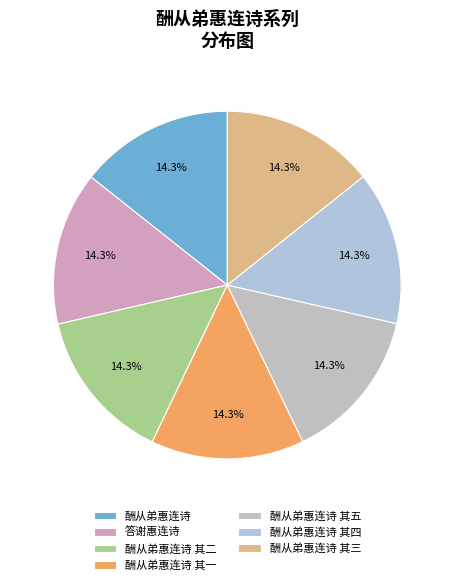

What is the ratio of the value at 酬从弟惠连诗 其四 to the value at 酬从弟惠连诗 其三?

1.0